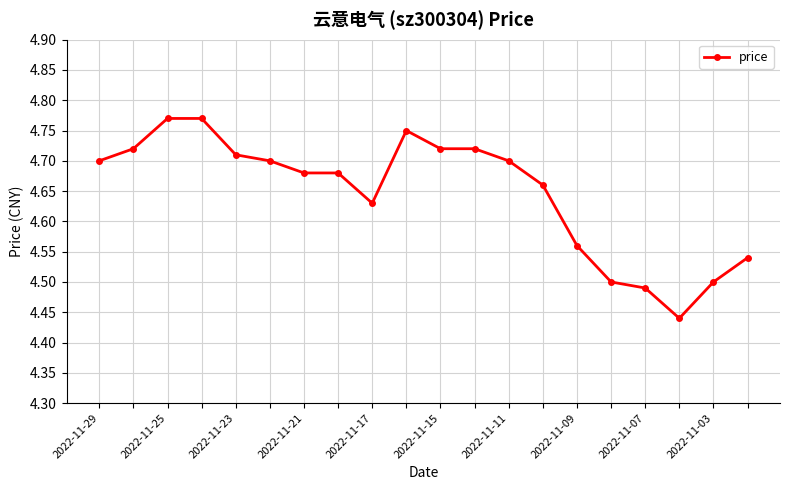

Is this an area chart (filled region under the line)?

No